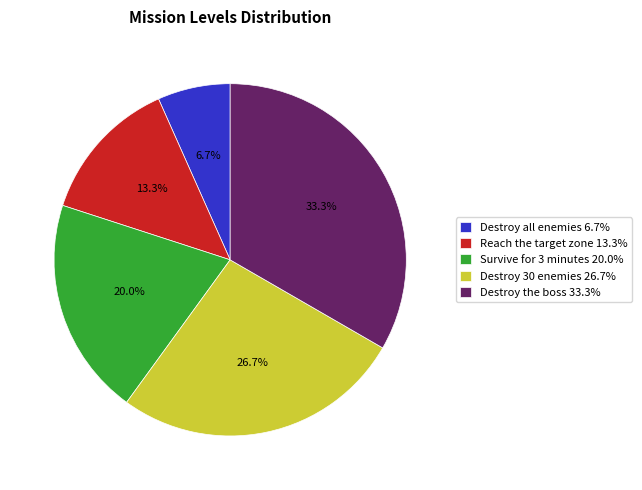

Approximately how many times larger is the value at Survive for 3 minutes 20.0% compared to Destroy the boss 33.3%?

0.6